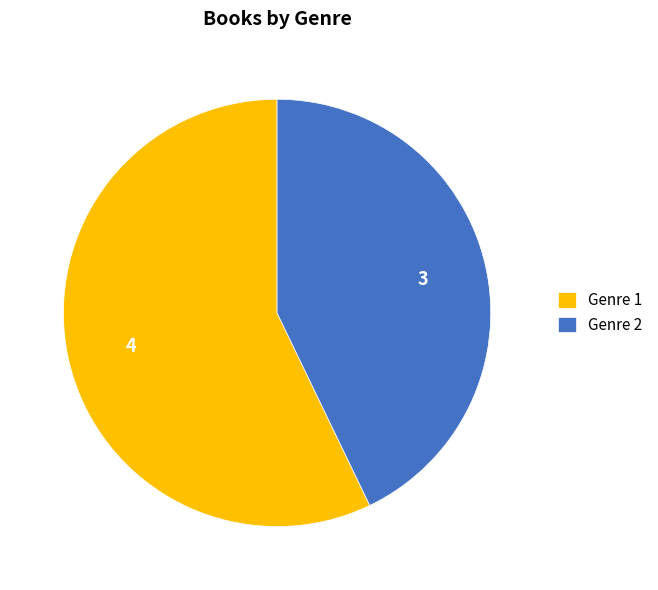

Which has a higher value, Genre 1 or Genre 2?

Genre 1